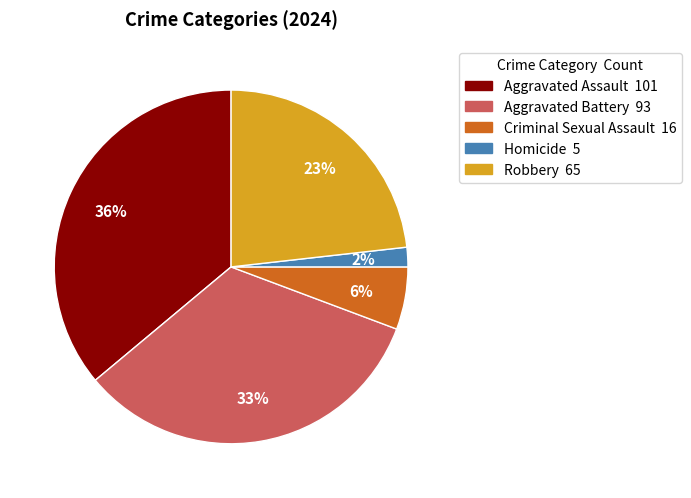

Which has a higher value, Criminal Sexual Assault 16 or Robbery 65?

Robbery 65